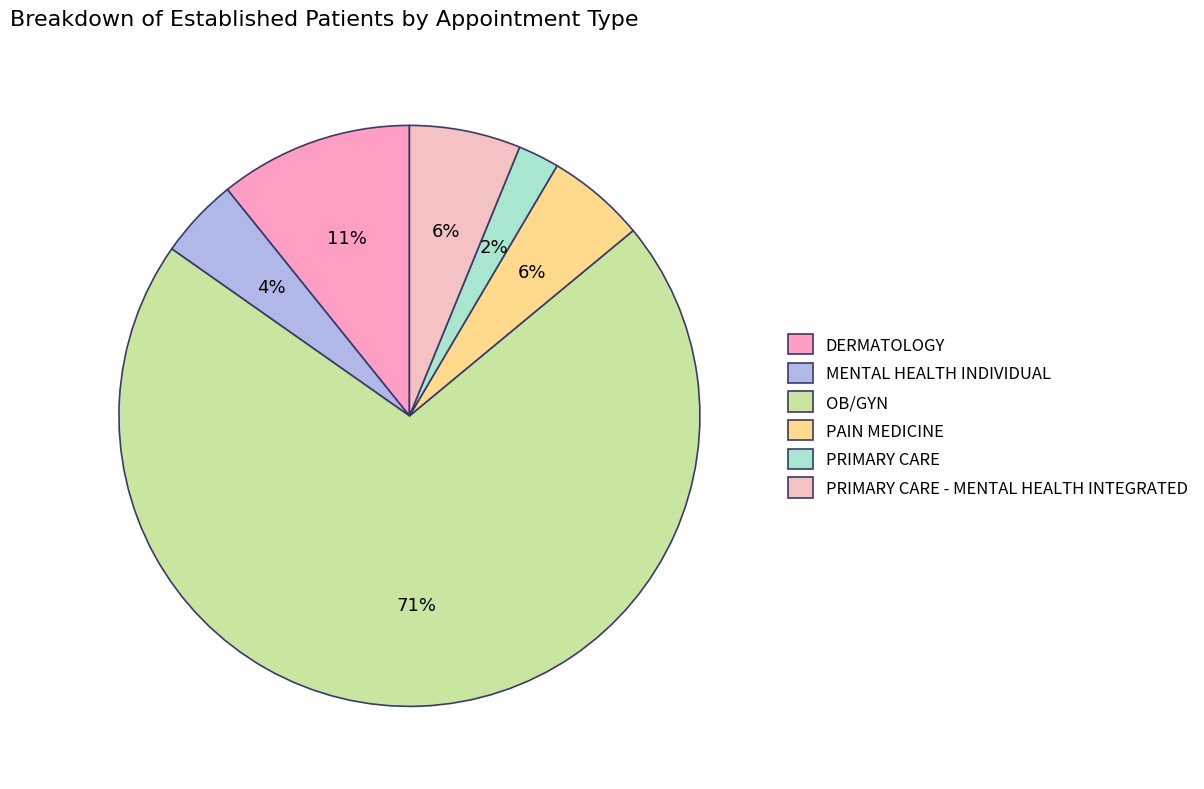

To the nearest percent, what portion does PAIN MEDICINE represent?

6%